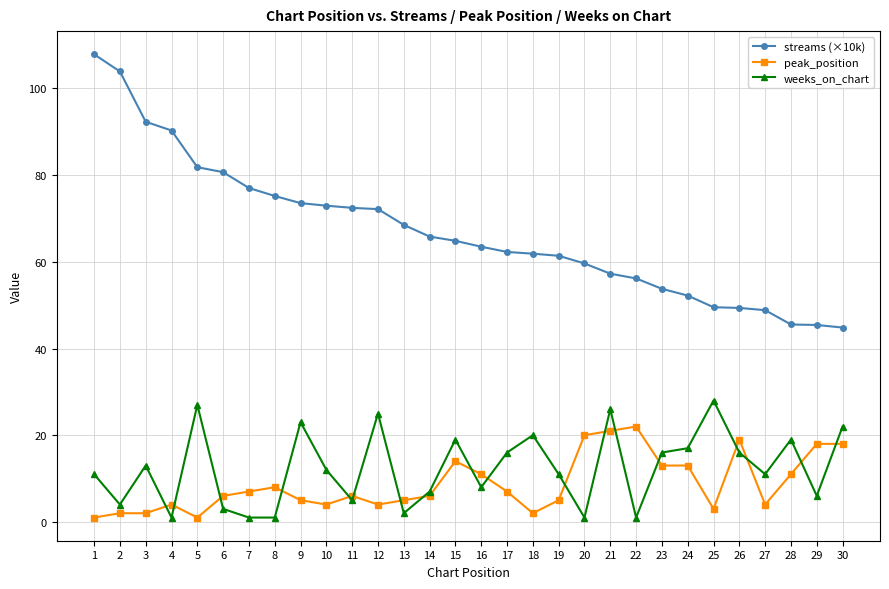

What is the spread (max minus min) of values at 14?

59.8